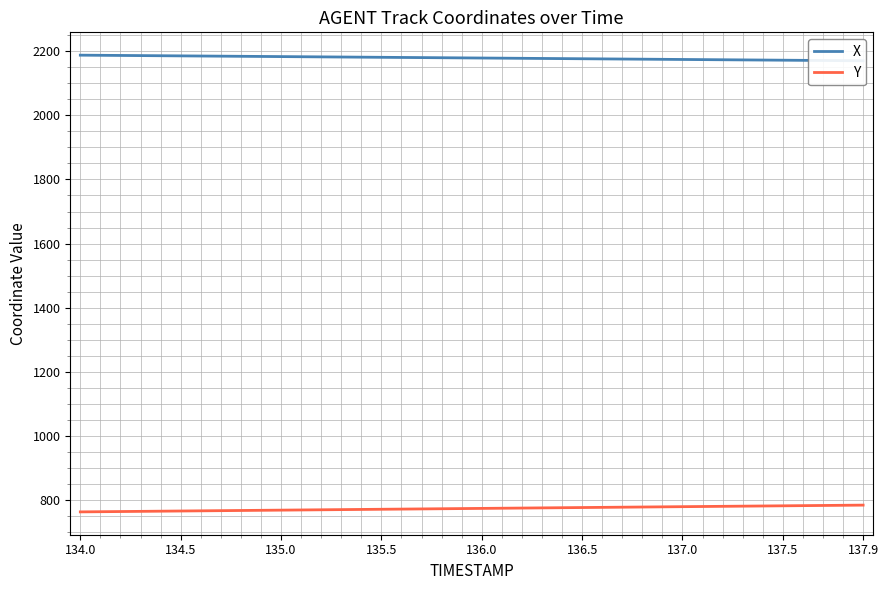

What is the value of the X point at the 29th from the left?

2174.8